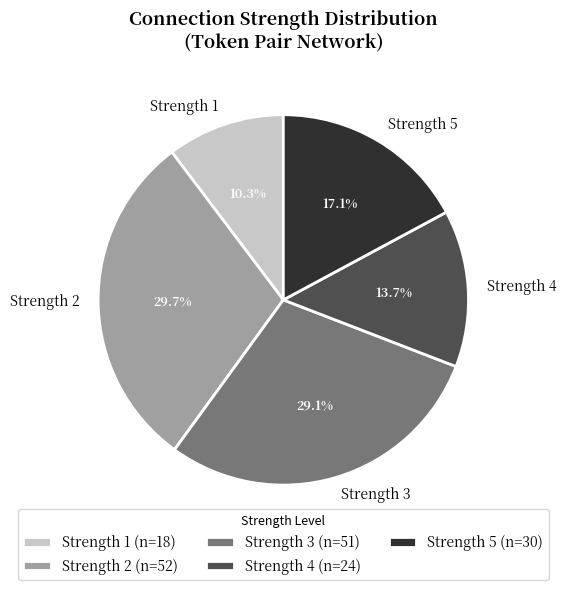

What portion of the pie excludes Strength 1?

89.7%